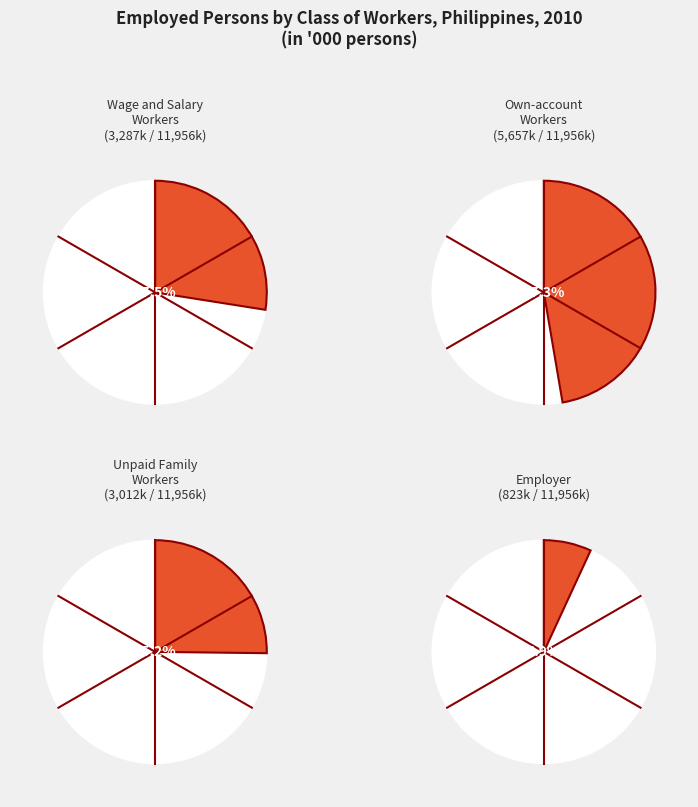

Which slice is the largest?

Own-account Workers